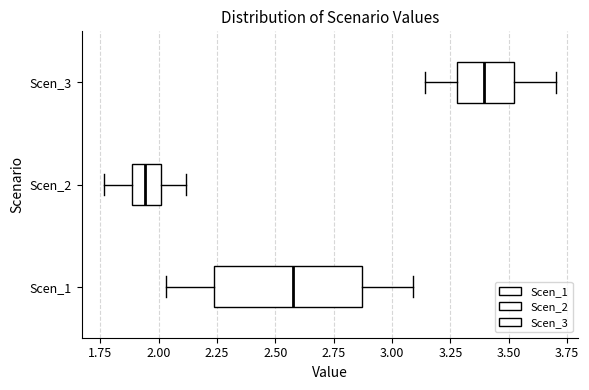

Where does the left whisker of the box for Scen_3 end on the x-axis? The values are not printed on the chart, so give them approximately, as read against the axis.

3.15